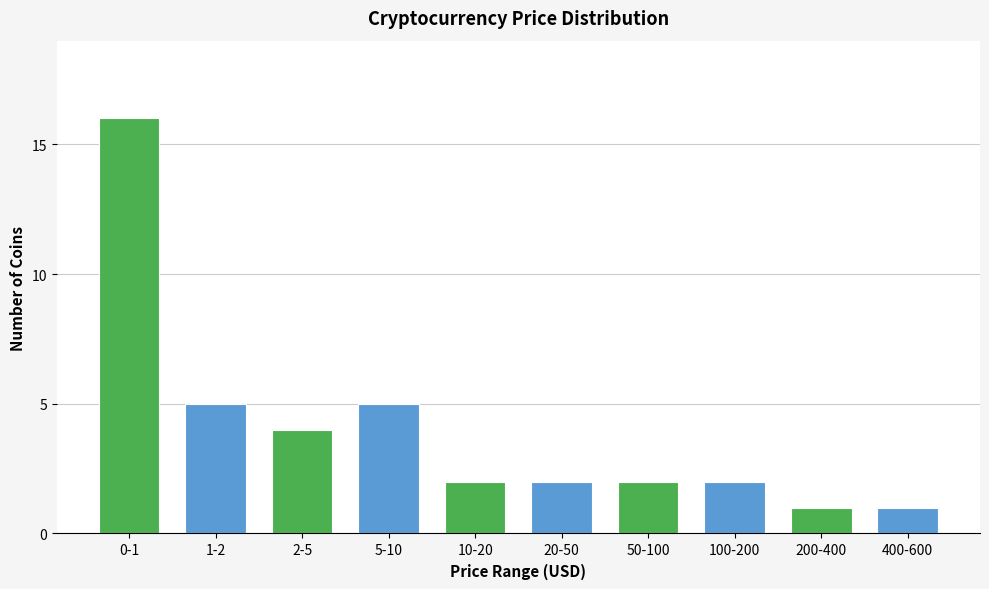

Reading right to left, transcribe all the data shown in this chart.

1	1	2	2	2	2	5	4	5	16